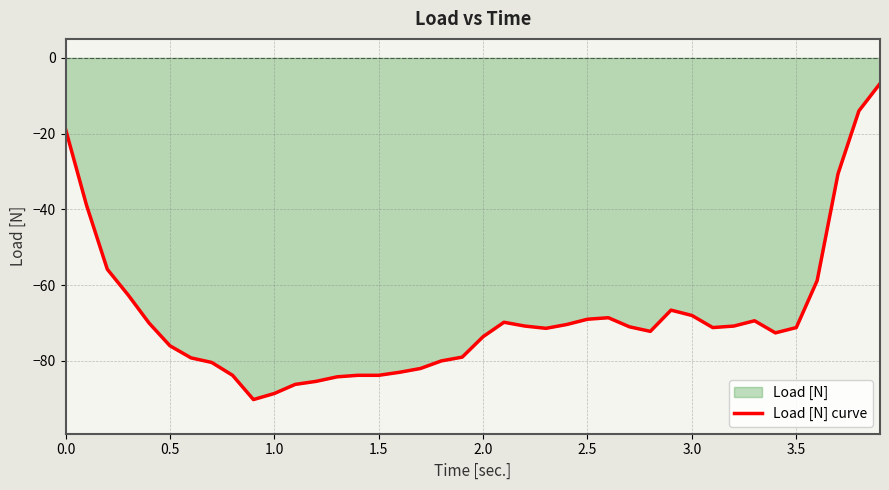

What is the difference between the maximum and minimum values?

83.4